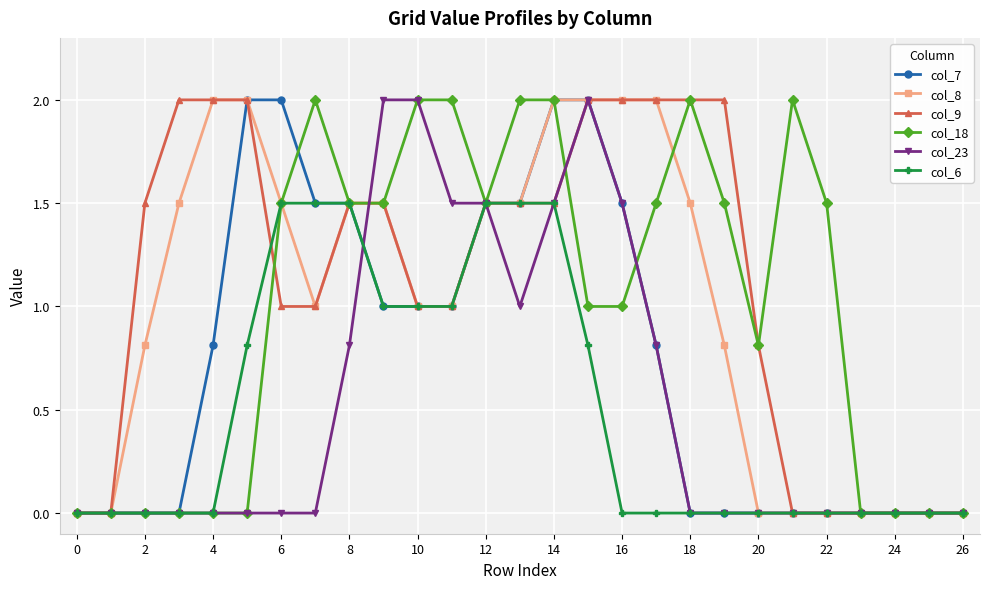

Does the chart display data point markers on the line(s)?

Yes